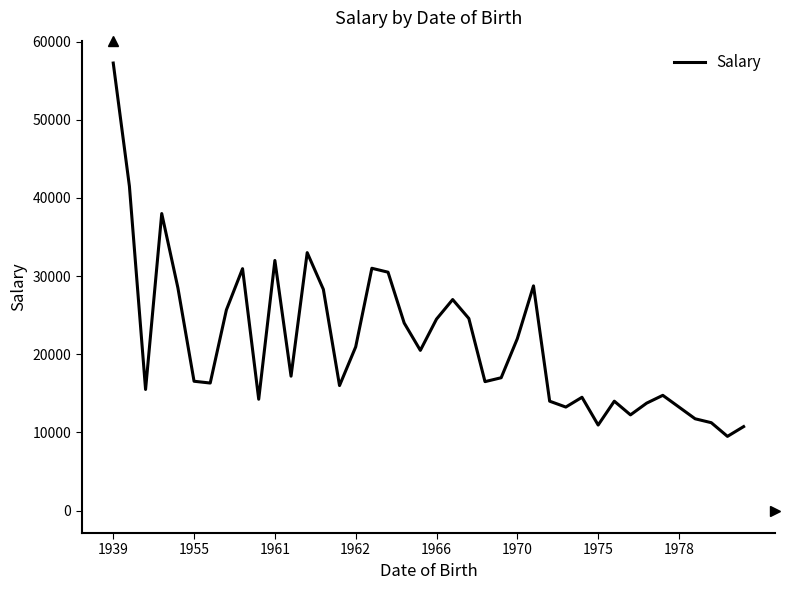

What is the minimum value shown in the chart?

9500